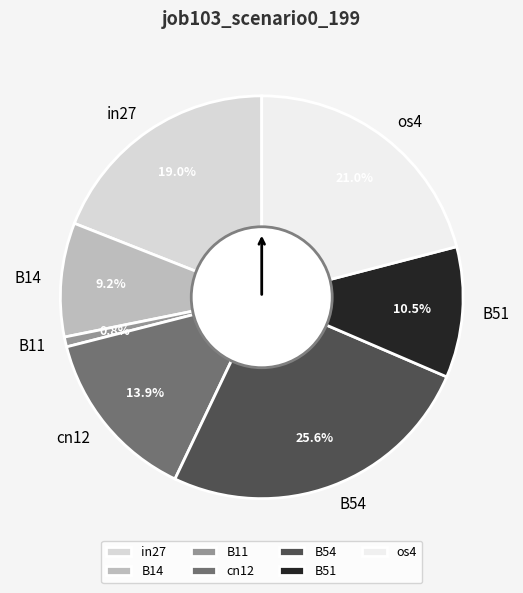

Which category has the biggest portion of the pie?

B54